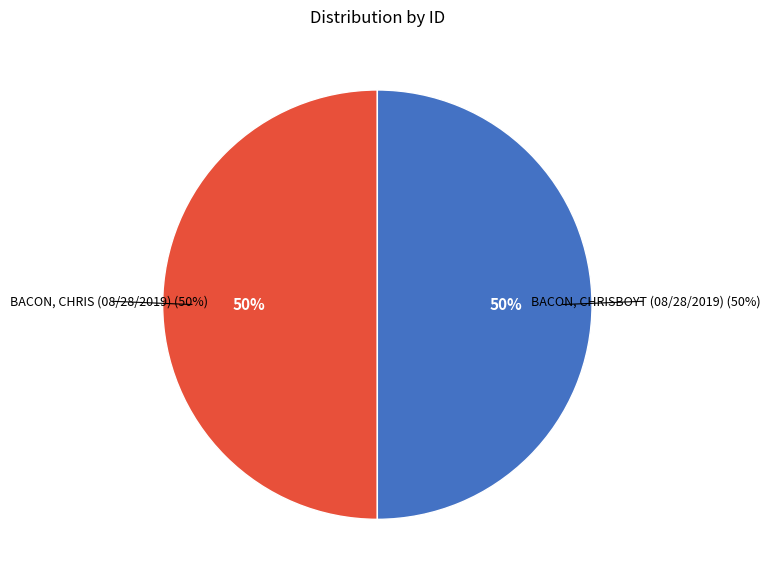

To the nearest percent, what is the combined percentage of BACON, CHRISBOYT (08/28/2019) and BACON, CHRIS (08/28/2019)?

100%